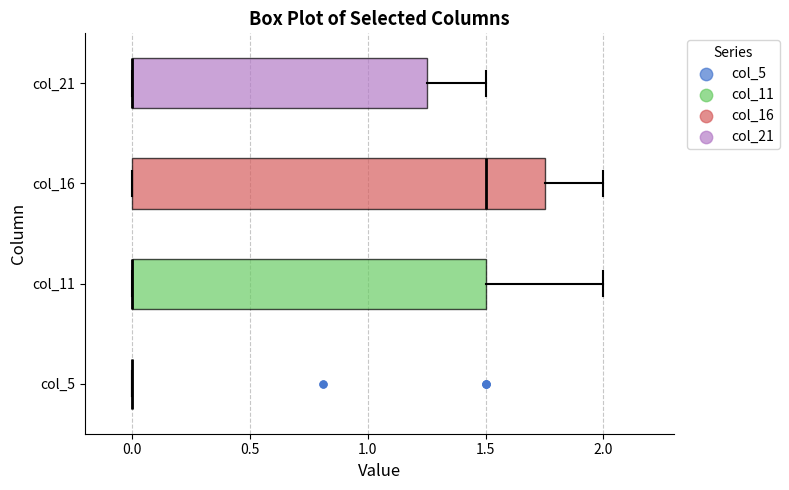

Which box is the widest, from its left edge to its right edge?

col_16